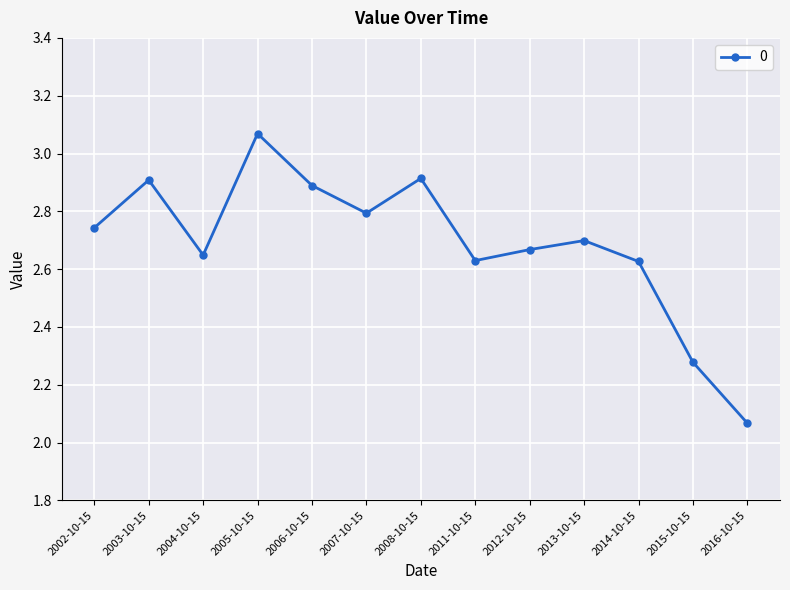

The value at 2012-10-15 is 2.7. True or false?

True